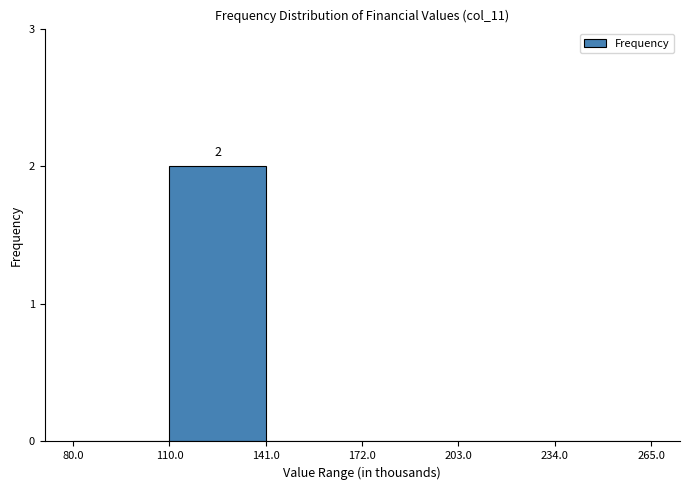

Reading left to right, transcribe all the data shown in this chart.

80.0=0	110.0=2	141.0=0	172.0=0	203.0=0	234.0=0